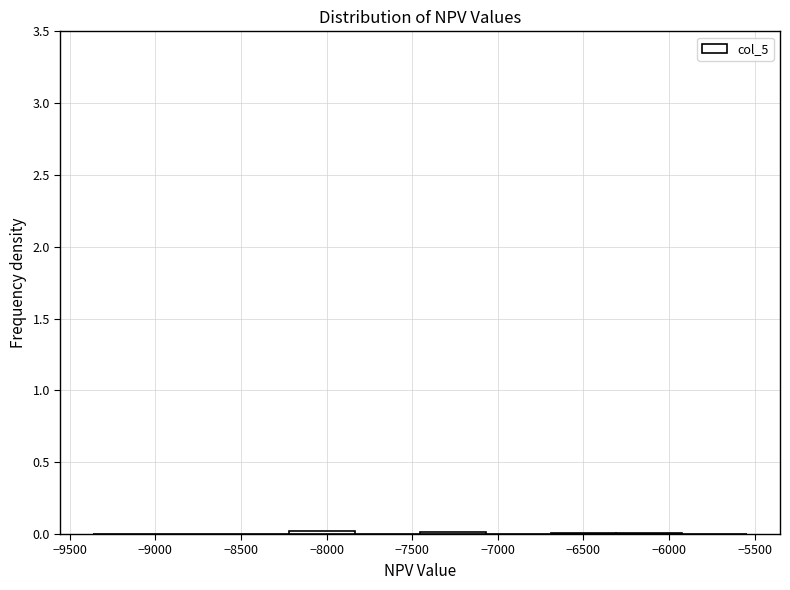

Reading left to right, list every bar in this chart as the range it spans on the x-axis followed by its height. Neither the bar edges nor the heights are printed on the chart, so give them approximately, as read against the axes.

-9350 to -9000: under 0.05
-9000 to -8600: under 0.05
-8600 to -8200: 0
-8200 to -7850: under 0.05
-7850 to -7450: 0
-7450 to -7050: under 0.05
-7050 to -6700: under 0.05
-6700 to -6300: under 0.05
-6300 to -5900: under 0.05
-5900 to -5550: under 0.05